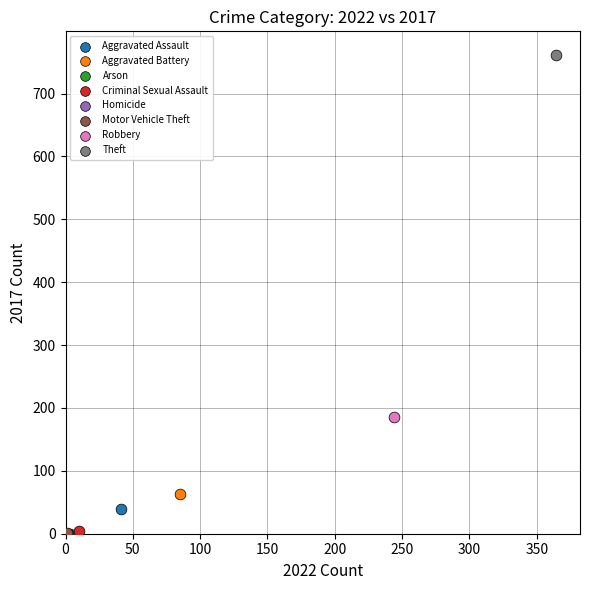

Which series reaches the maximum Y coordinate?

Theft